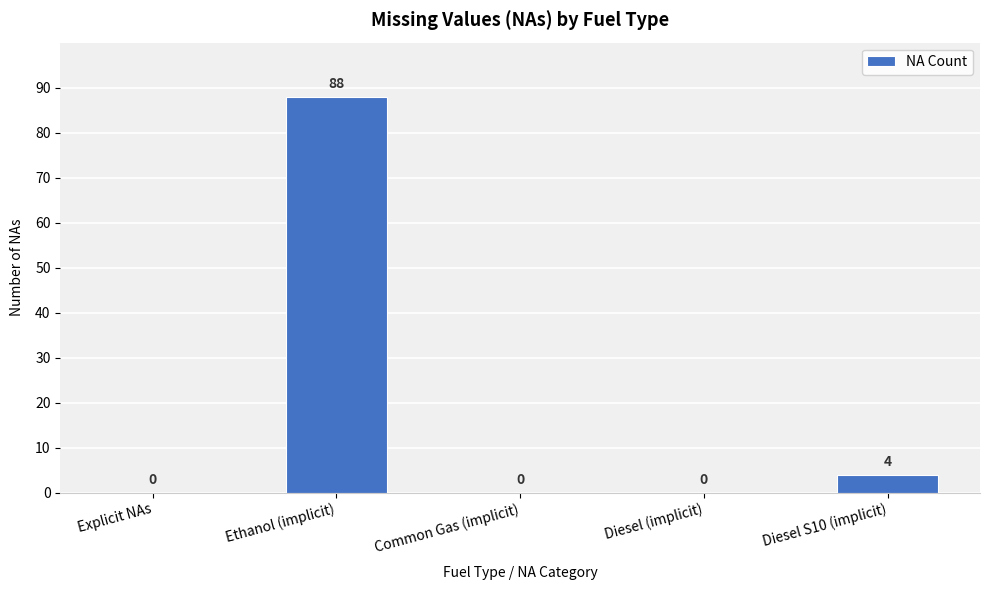

True or false: the data shows 88 at Ethanol (implicit).

True